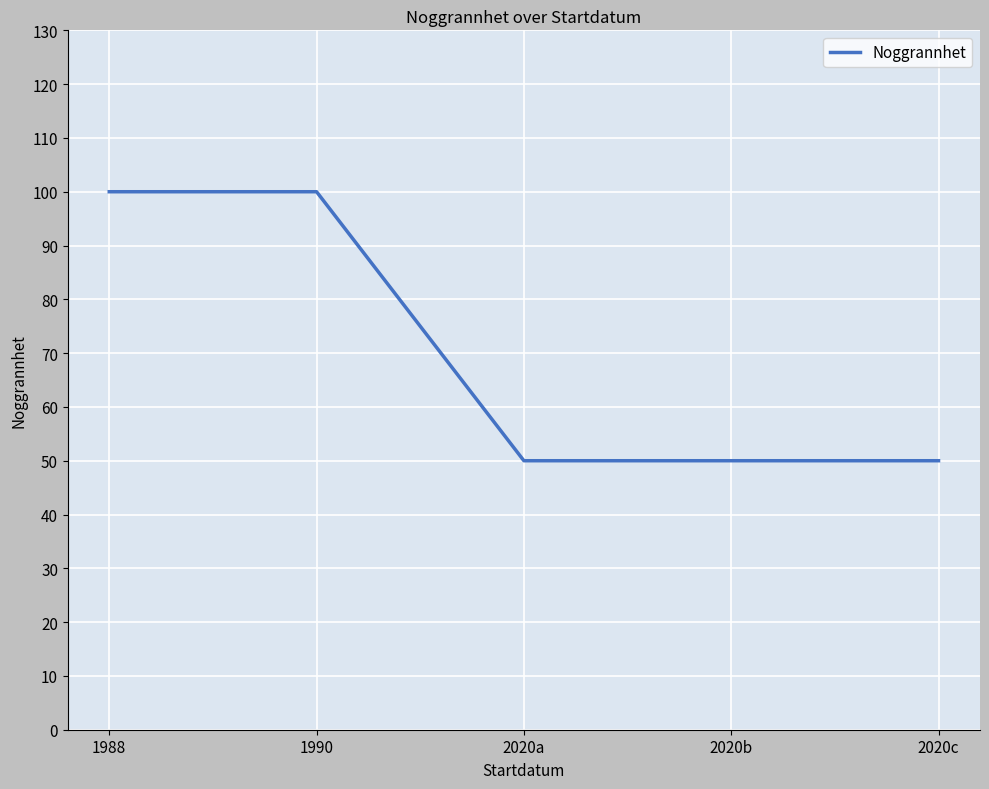

Reading left to right, what are all the values shown in this chart?

1988=100	1990=100	2020a=50	2020b=50	2020c=50